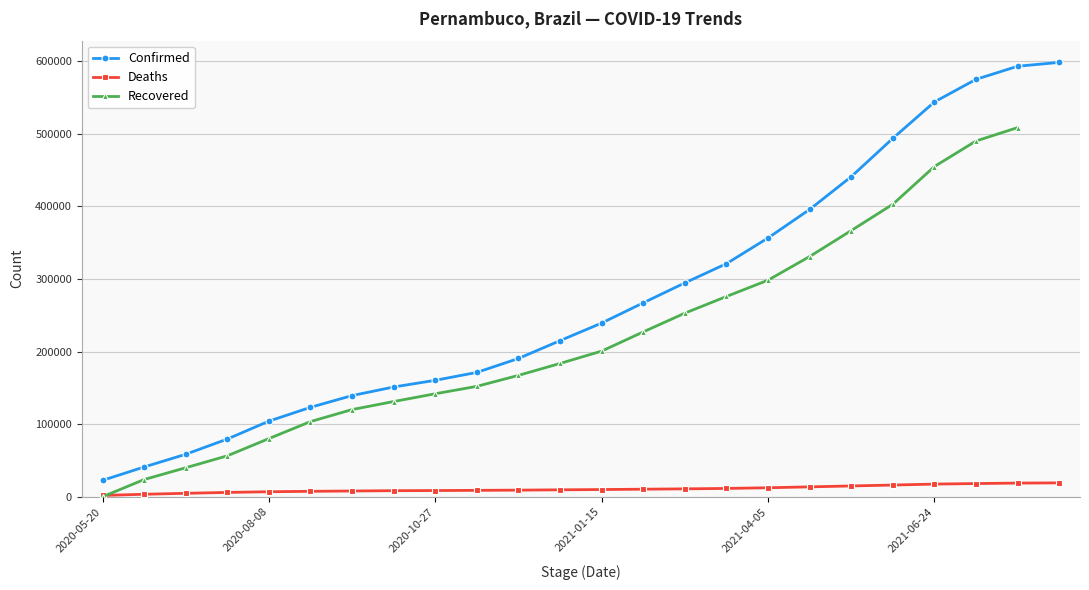

True or false: Recovered and Confirmed cross at least once.

False